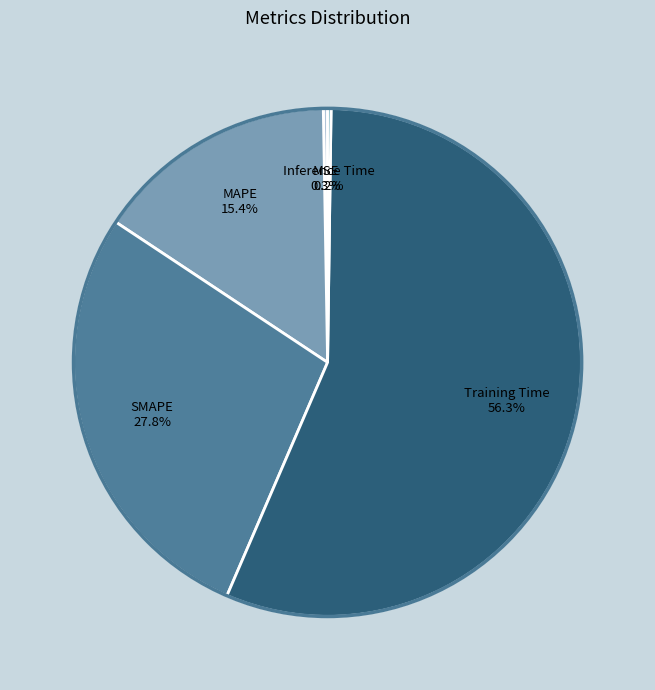

Which slice represents more than half of the pie?

Training Time